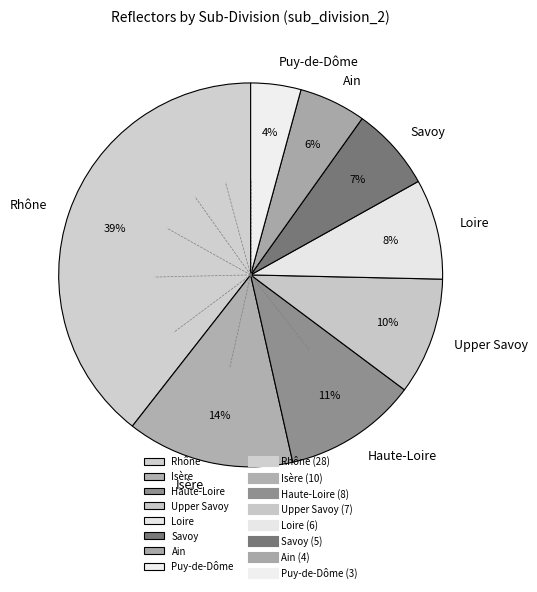

What percentage is the Haute-Loire slice, to the nearest percent?

11%